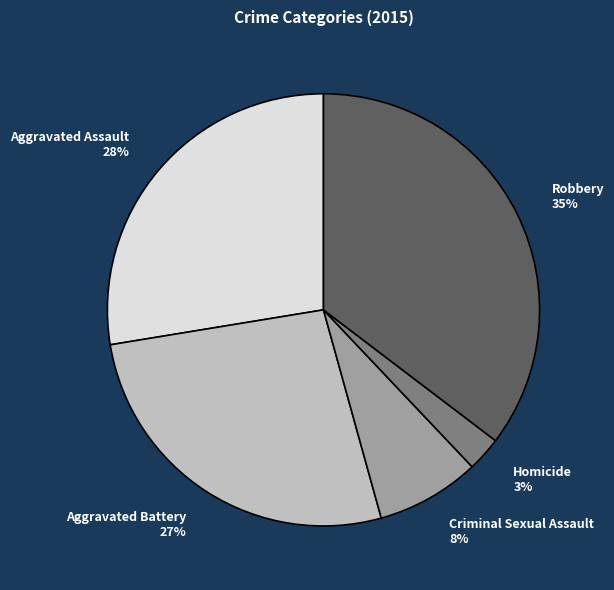

Is the sum of Criminal Sexual Assault and Homicide greater than half?

No